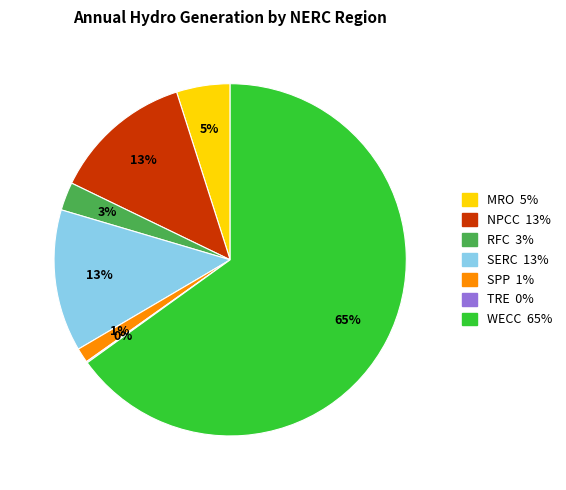

What percentage is the SERC slice, to the nearest percent?

13%